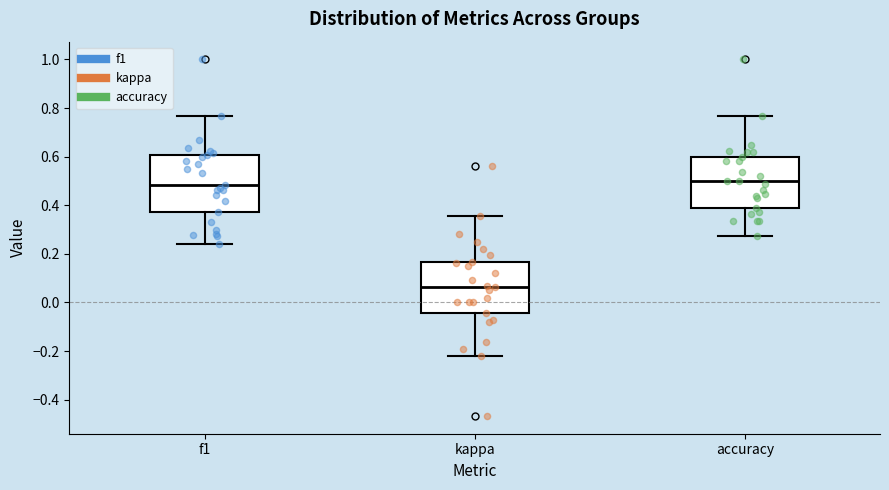

Where does the lower whisker of the box for f1 end on the y-axis? The values are not printed on the chart, so give them approximately, as read against the axis.

0.24